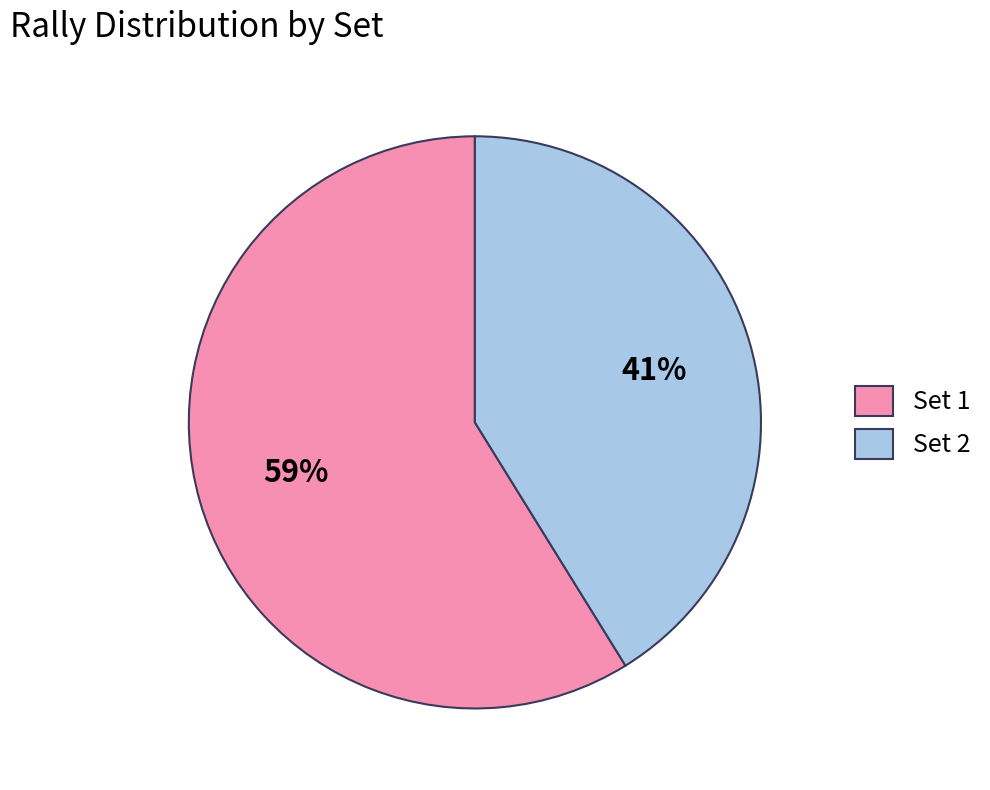

The Set 2 slice represents 28% of the pie. True or false?

False